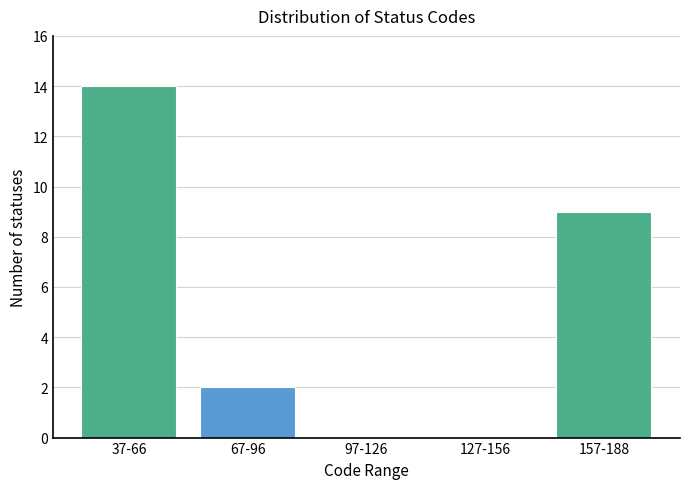

Reading right to left, list all the values displayed in this chart.

157-188=9	127-156=0	97-126=0	67-96=2	37-66=14